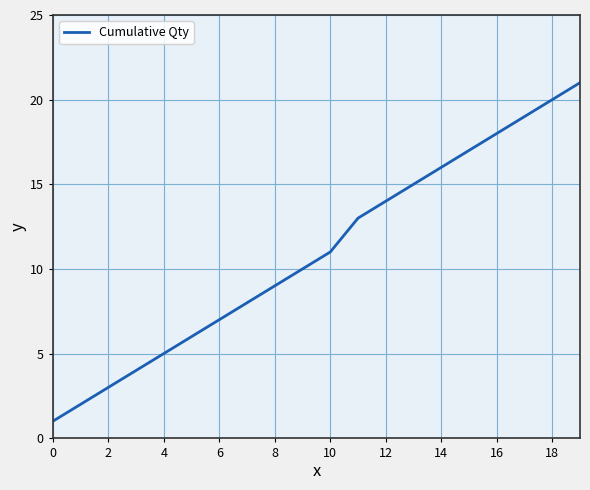

What is the difference between the maximum and minimum values?

20